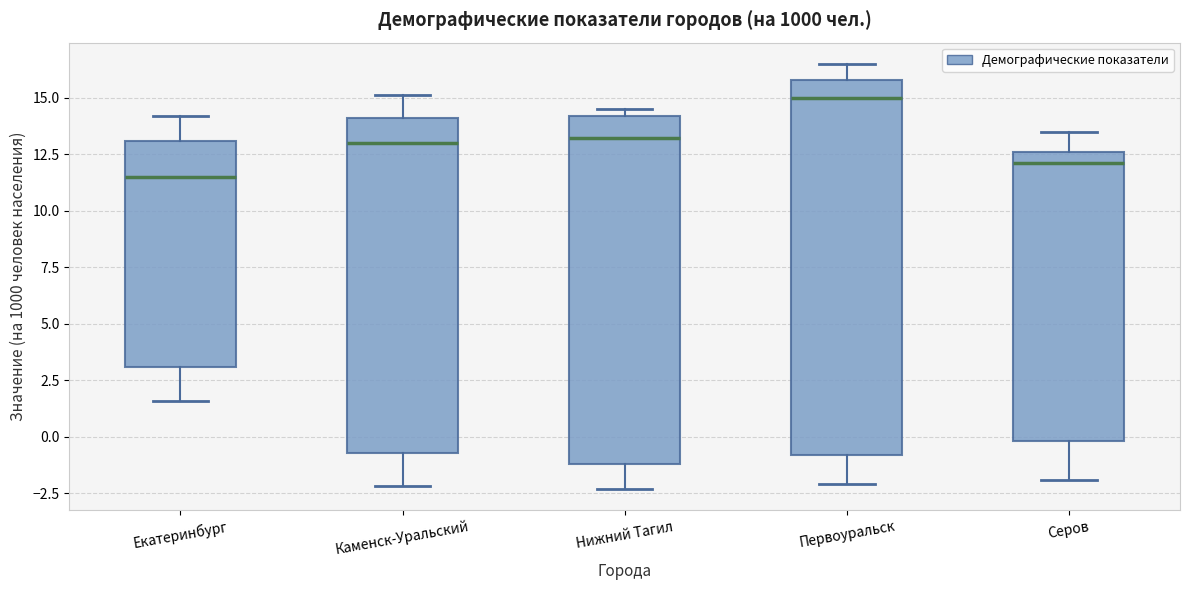

Where does the median line of the box for Екатеринбург sit on the y-axis? The values are not printed on the chart, so give them approximately, as read against the axis.

11.5